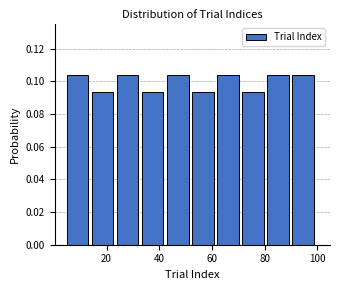

Reading left to right, list every bar in this chart as the range it spans on the x-axis followed by its height. Neither the bar edges nor the heights are printed on the chart, so give them approximately, as read against the axes.

5.0 to 14.5: 0.104
14.5 to 24.0: 0.094
24.0 to 33.5: 0.104
33.5 to 43.0: 0.094
43.0 to 52.5: 0.104
52.5 to 62.0: 0.094
62.0 to 71.5: 0.104
71.5 to 81.0: 0.094
81.0 to 90.5: 0.104
90.5 to 100.0: 0.104